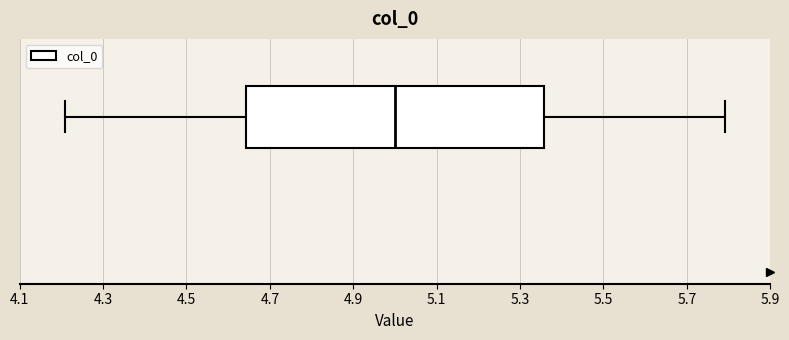

Where is the right edge of the box on the x-axis? The values are not printed on the chart, so give them approximately, as read against the axis.

5.36